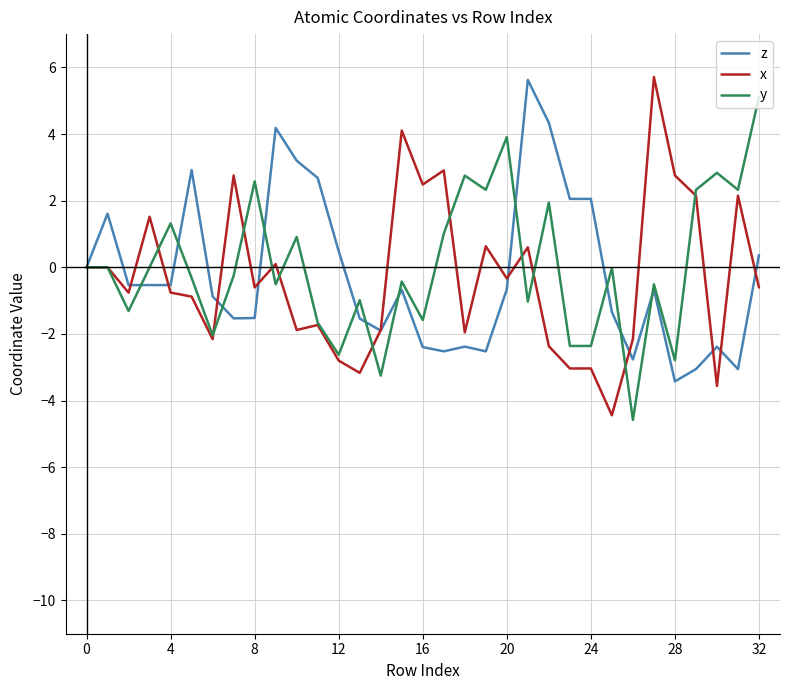

What is the greatest value displayed?

5.7